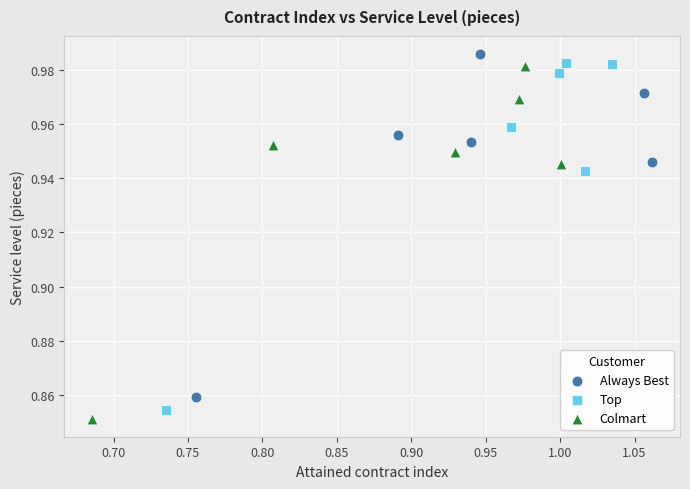

Which series contains the highest Y value?

Always Best